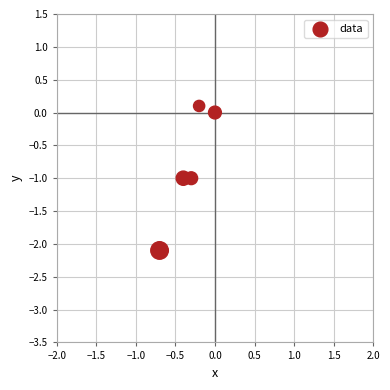

What is the average Y value?

-0.8